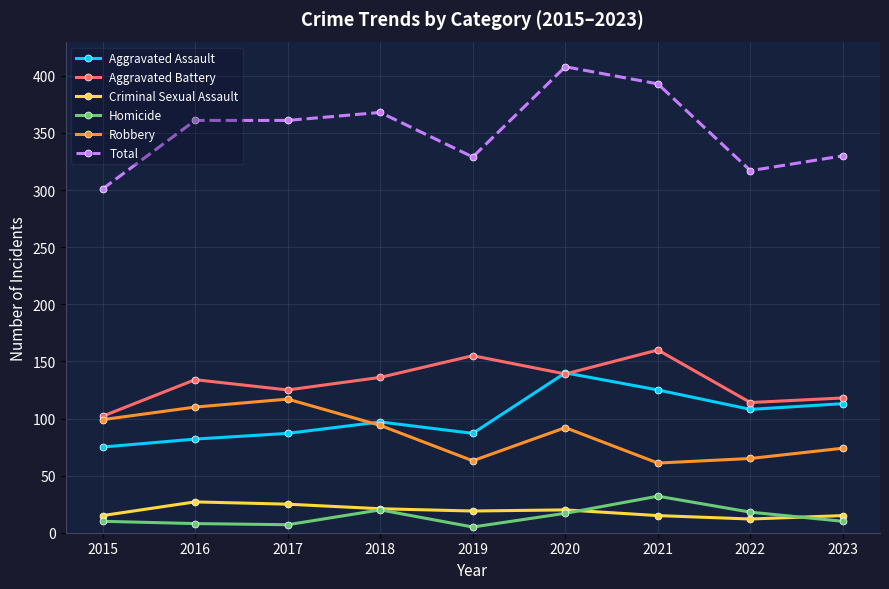

What is the value of the Homicide point at the 5th from the left?

5